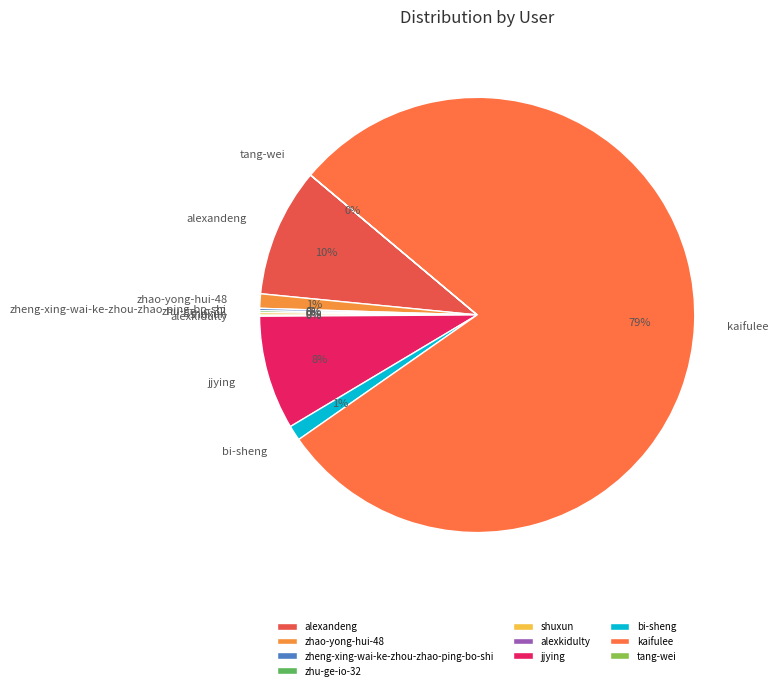

Combined, do zhao-yong-hui-48 and jjying account for over 50%?

No